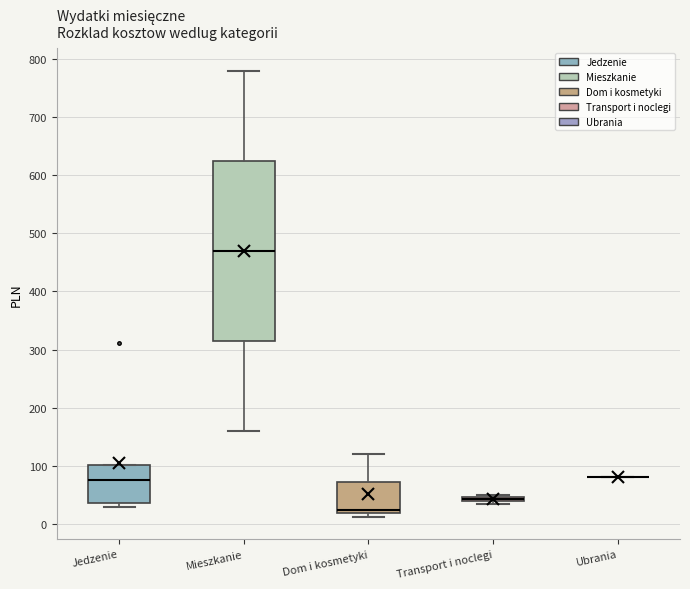

Where is the lower edge of the box for Transport i noclegi on the y-axis? The values are not printed on the chart, so give them approximately, as read against the axis.

40